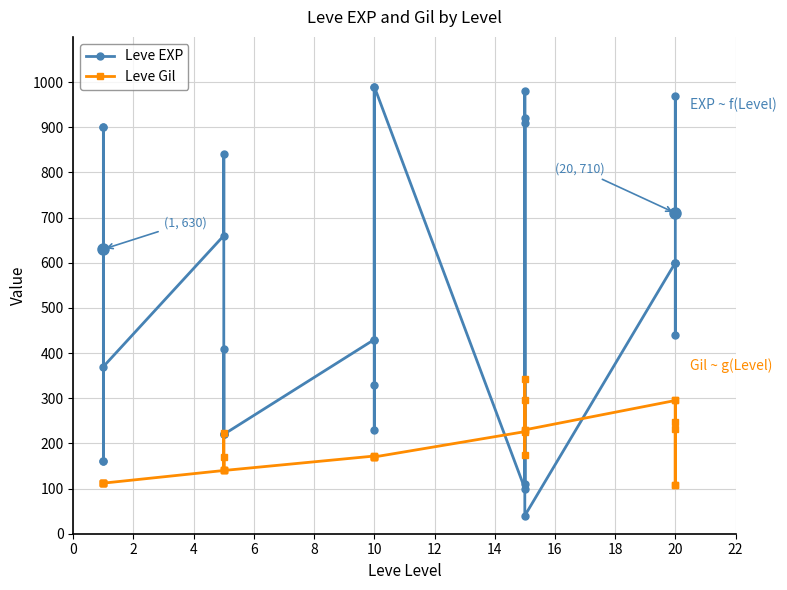

Reading right to left, extract all data points from this chart.

Leve EXP: 710	970	600	600	440	600	40	980	920	110	910	100	990	430	990	230	330	430	220	220	410	220	840	660	370	900	160	160	900	630
Leve Gil: 248	108	295	232	107	295	230	343	230	295	174	226	170	172	170	170	170	172	140	170	140	140	224	140	112	112	113	113	112	112